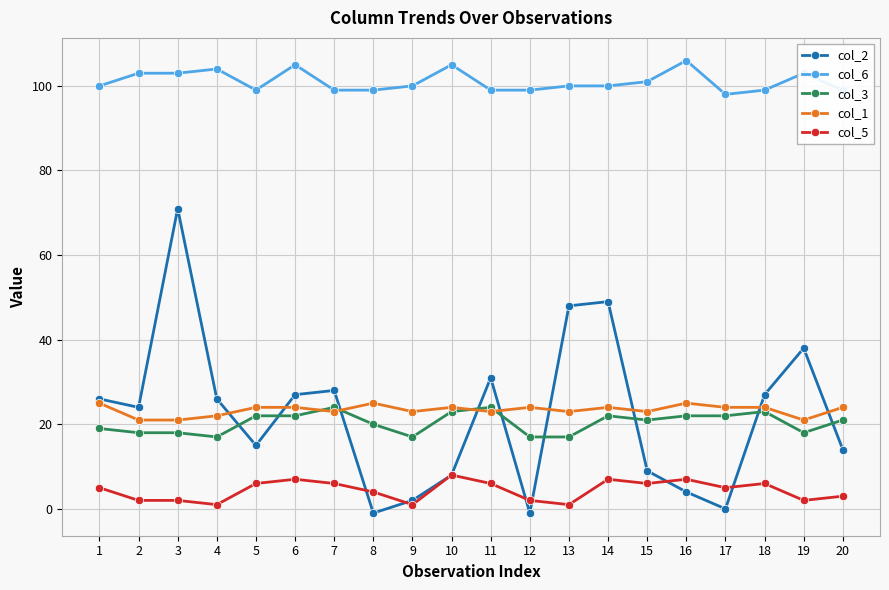

The value of col_2 at 13 is 48. True or false?

True